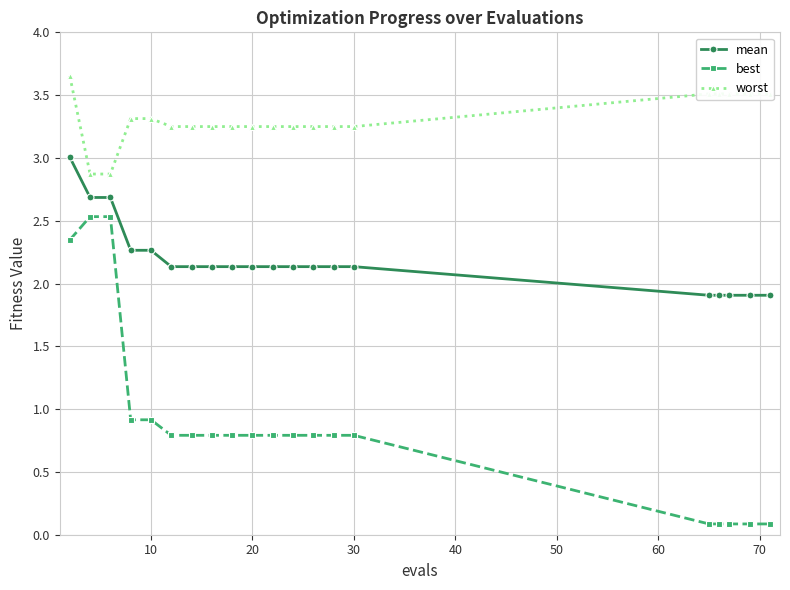

What is the difference between the maximum and second lowest values in the mean series?

1.1